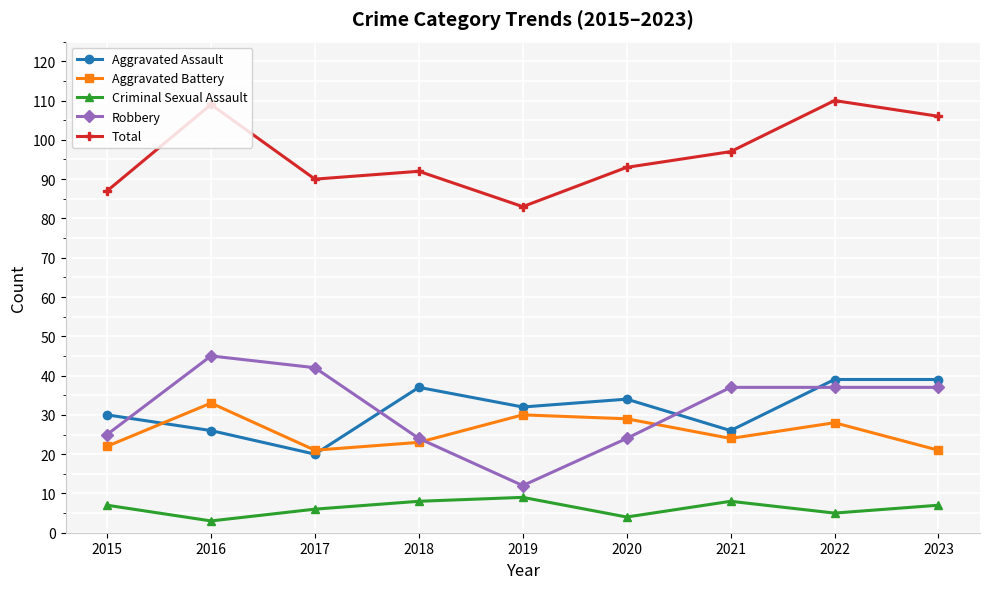

At which category does Total reach its first local peak?

2016